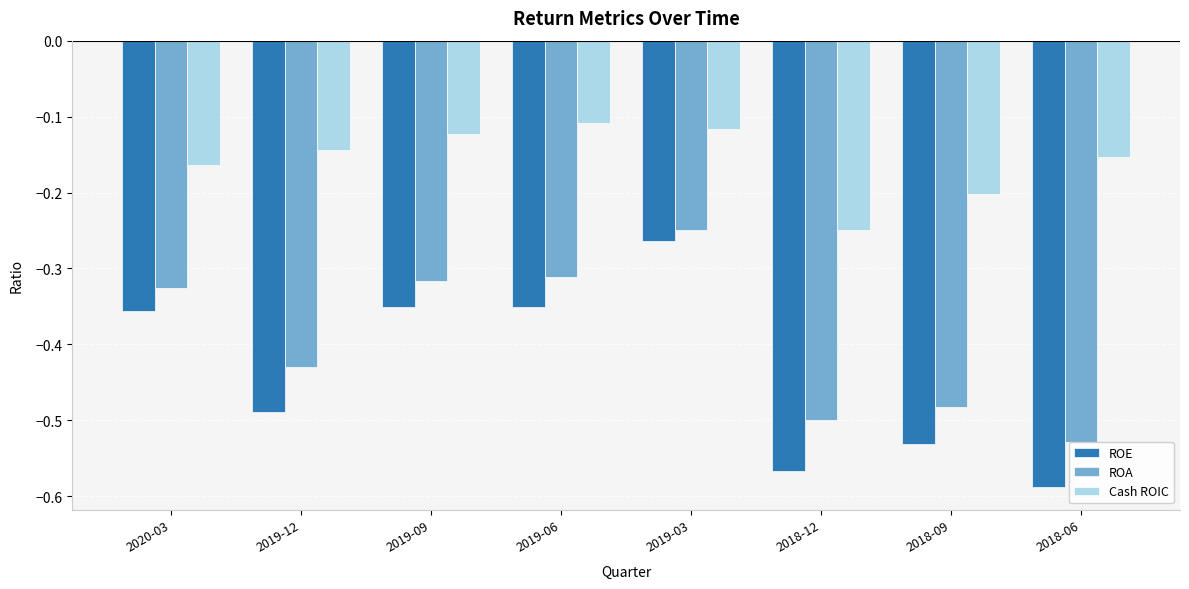

At which label does ROE reach its minimum?

2018-06